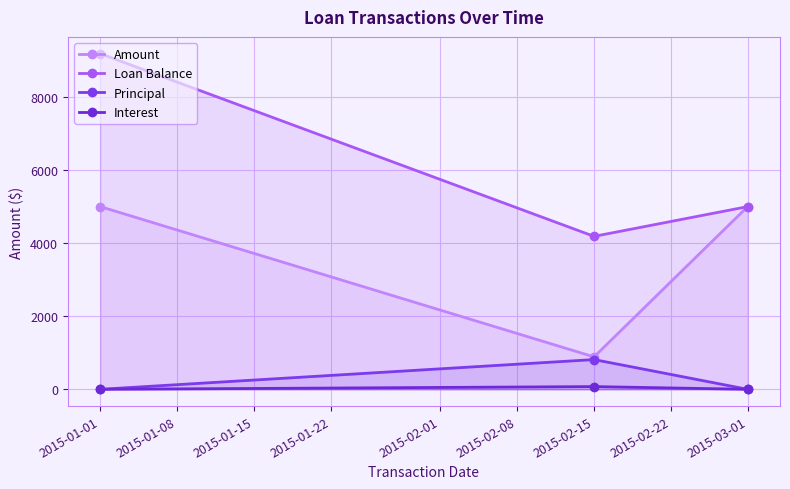

Reading left to right, what are all the values shown in this chart?

Amount: 5000.0	887.7	5000.0
Loan Balance: 9186.2	4186.2	5000.0
Principal: 0.0	813.8	0.0
Interest: 0.0	74.0	0.0